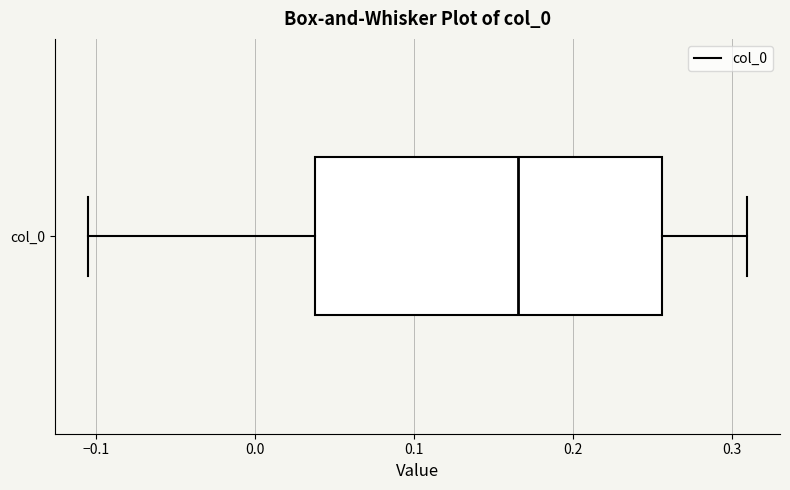

Read this box plot against the x-axis: the position of the median line, the range covered by the box, and the ends of both whiskers. The values are not printed on the chart, so give them approximately, as read against the axis.

median 0.17, box 0.04 to 0.26, whiskers -0.11 to 0.31